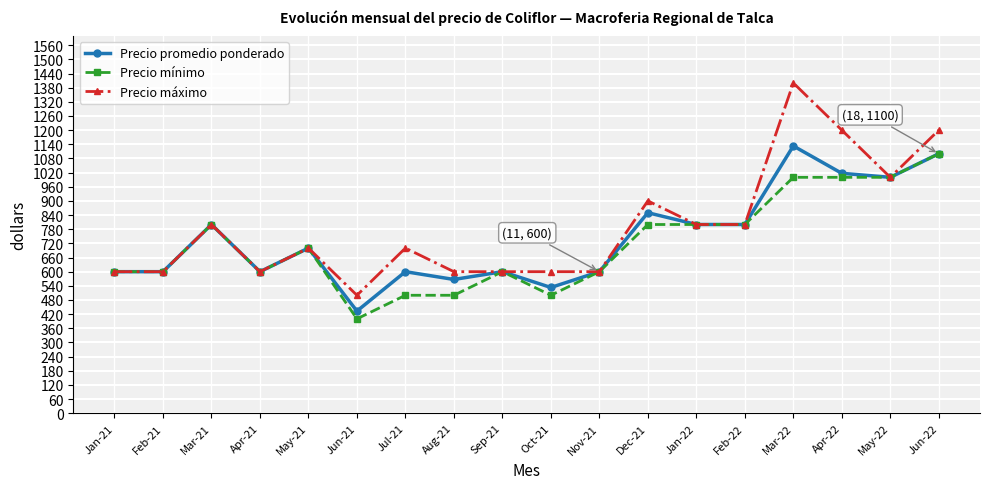

Which series has the largest total across all categories?

Precio máximo